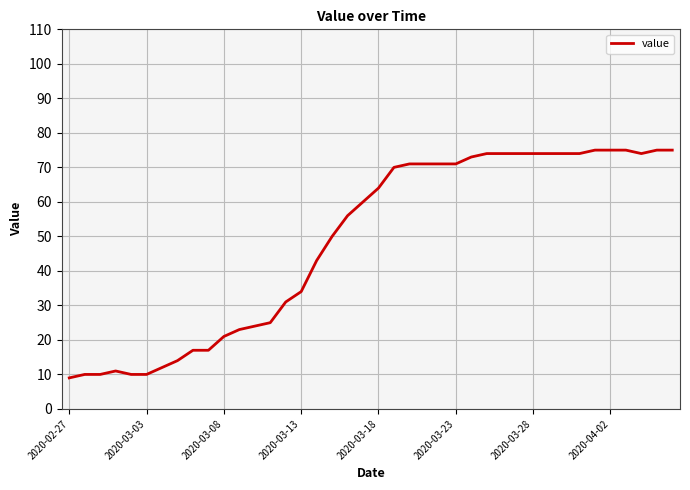

What is the smallest value displayed?

9